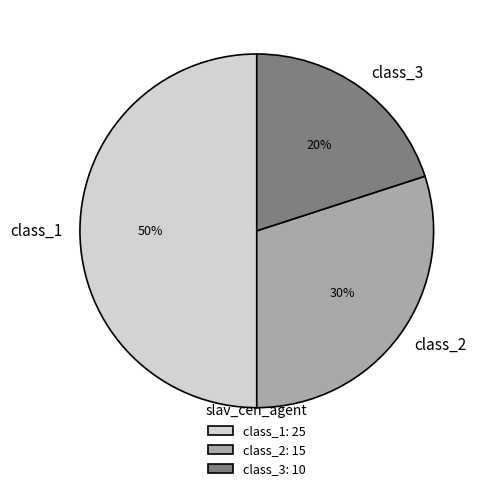

Do class_1 and class_3 together represent more than half of the pie?

Yes